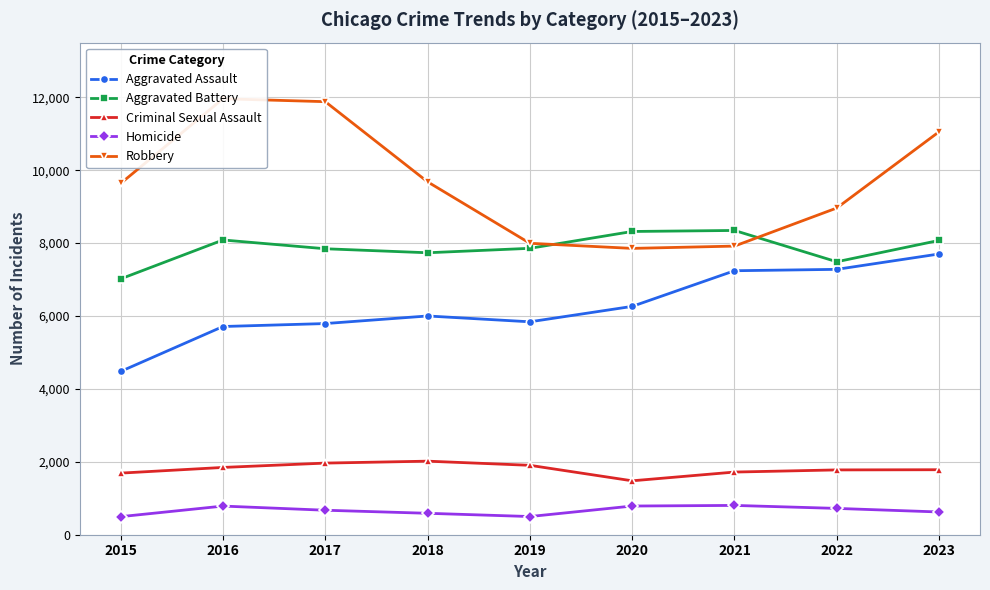

Where is Aggravated Battery nearest to the value 7683?

2018